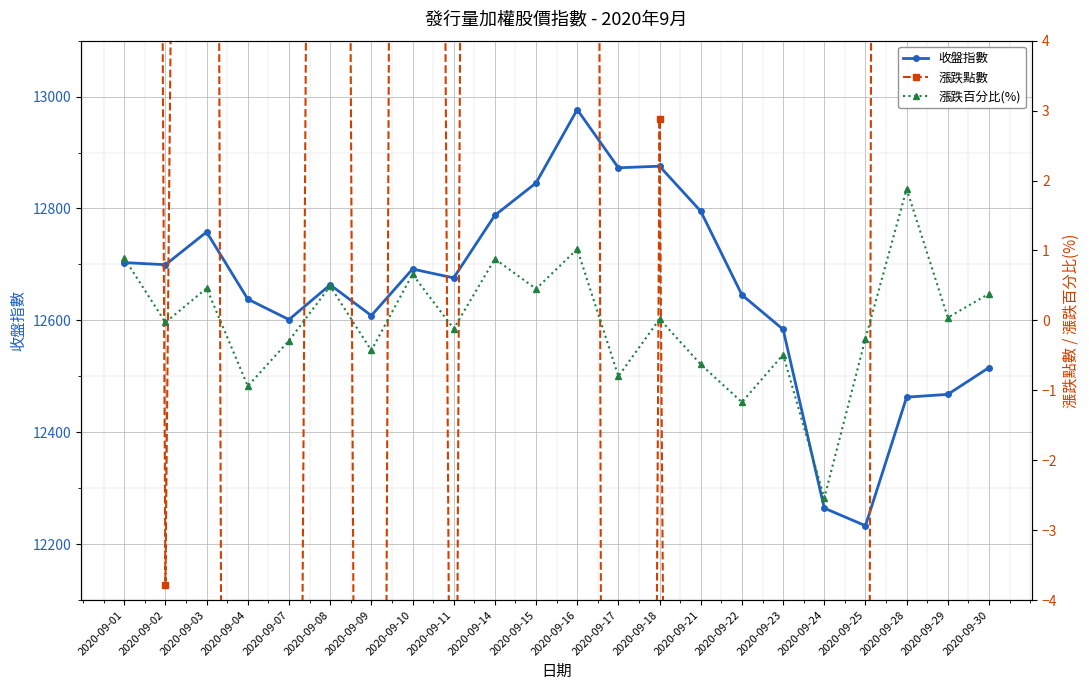

What is the greatest value displayed?

12976.8